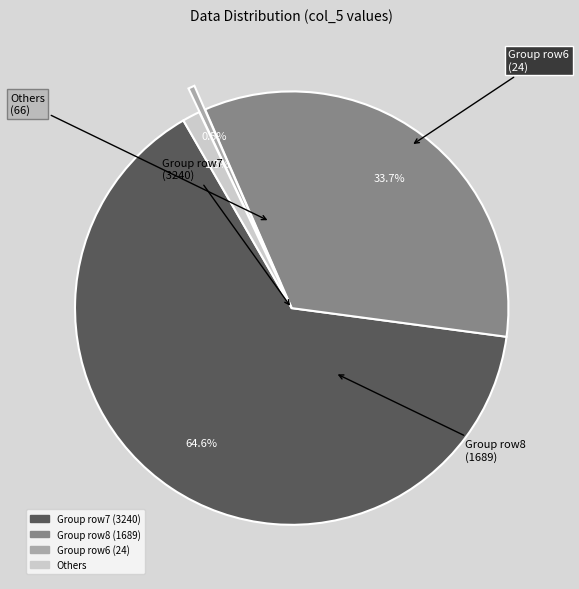

Does any single category account for the majority?

Yes